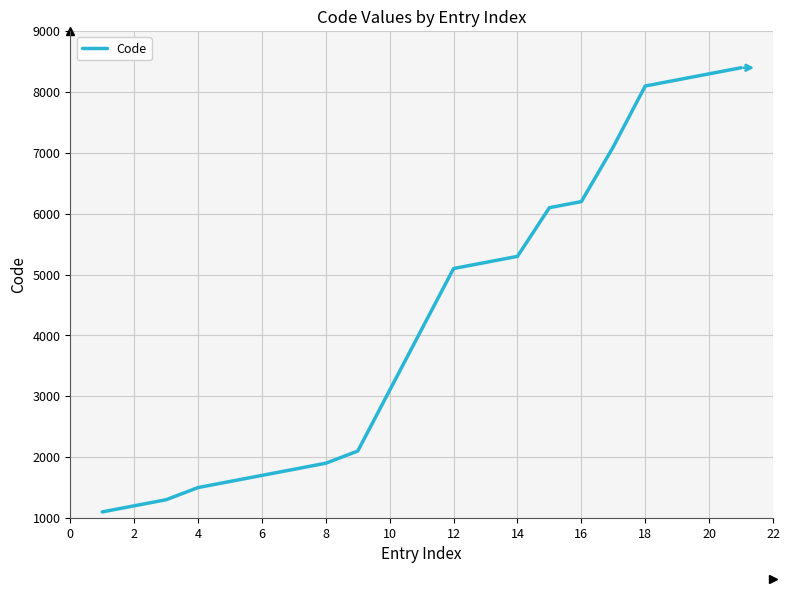

Reading left to right, list all the values displayed in this chart.

1100	1200	1300	1500	1600	1700	1800	1900	2100	3100	4100	5100	5200	5300	6100	6200	7100	8100	8200	8300	8400